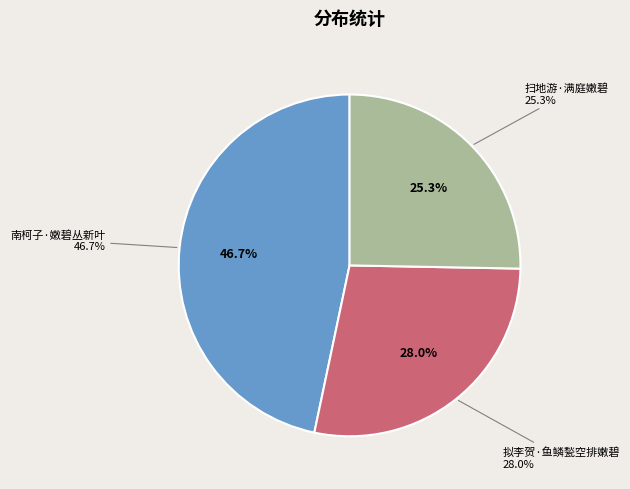

Is 拟李贺·鱼鳞甃空排嫩碧 the majority of the pie?

No